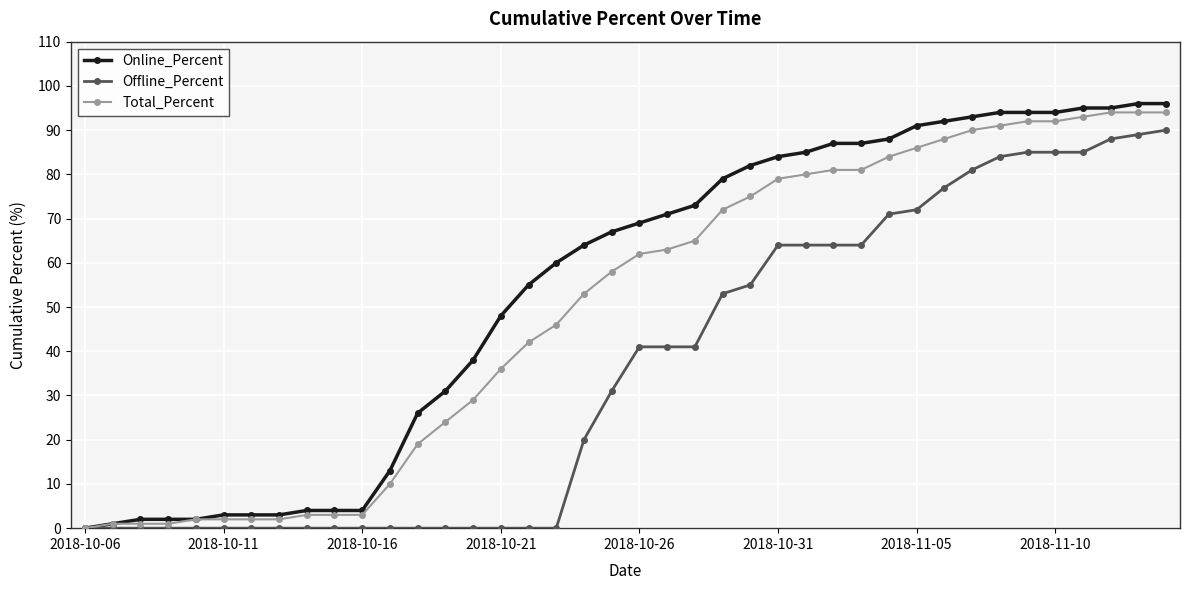

How many data points does each series have?

40